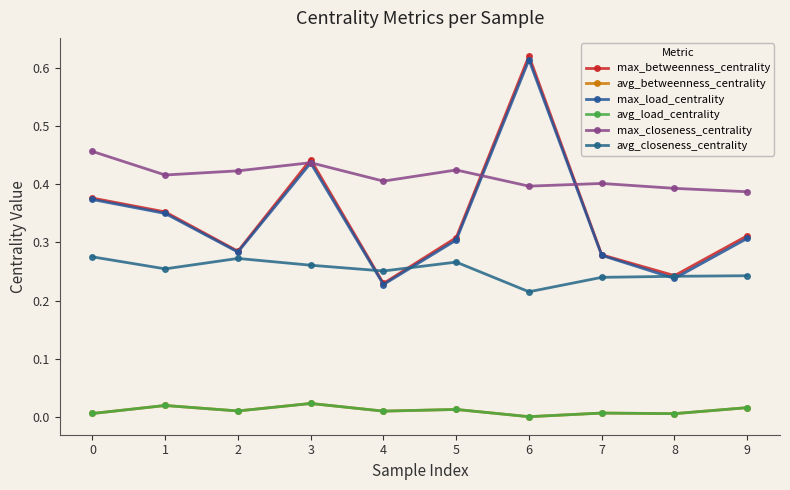

Is it true that avg_closeness_centrality equals 0.3 at 4?

True